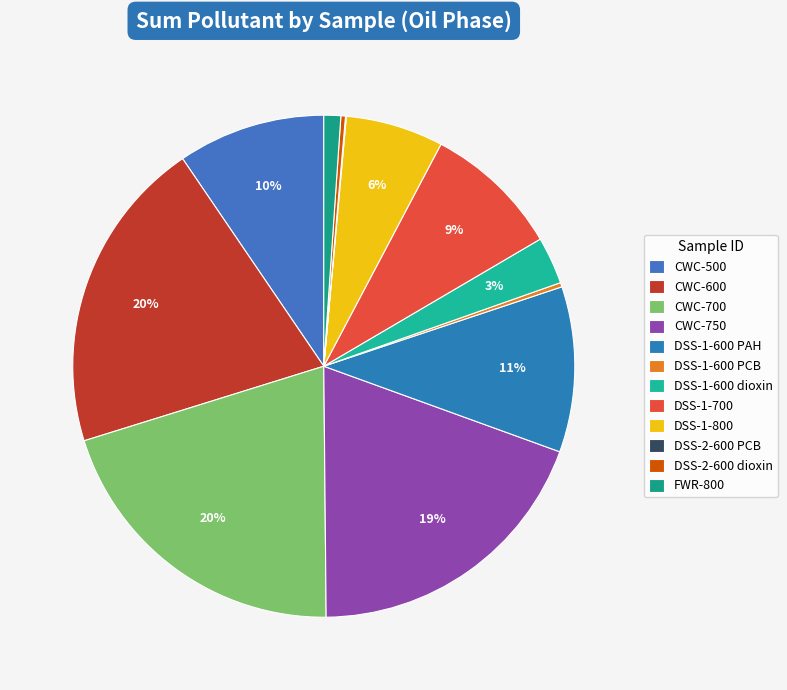

Is there a majority slice in this chart?

No